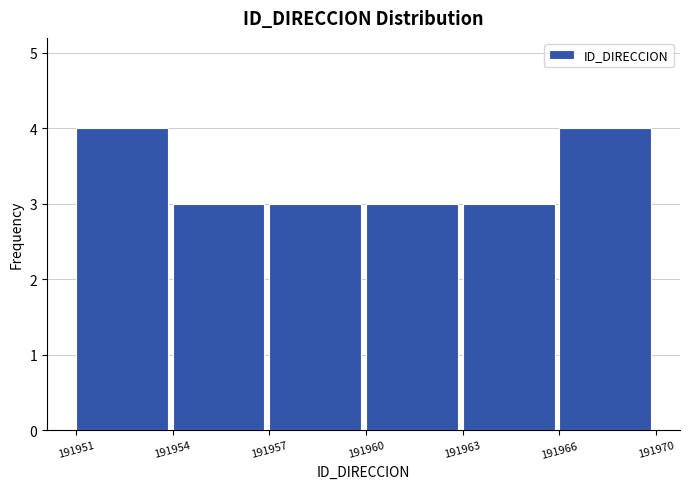

Reading left to right, transcribe all the data shown in this chart.

191951=4	191954=3	191957=3	191960=3	191963=3	191966=4